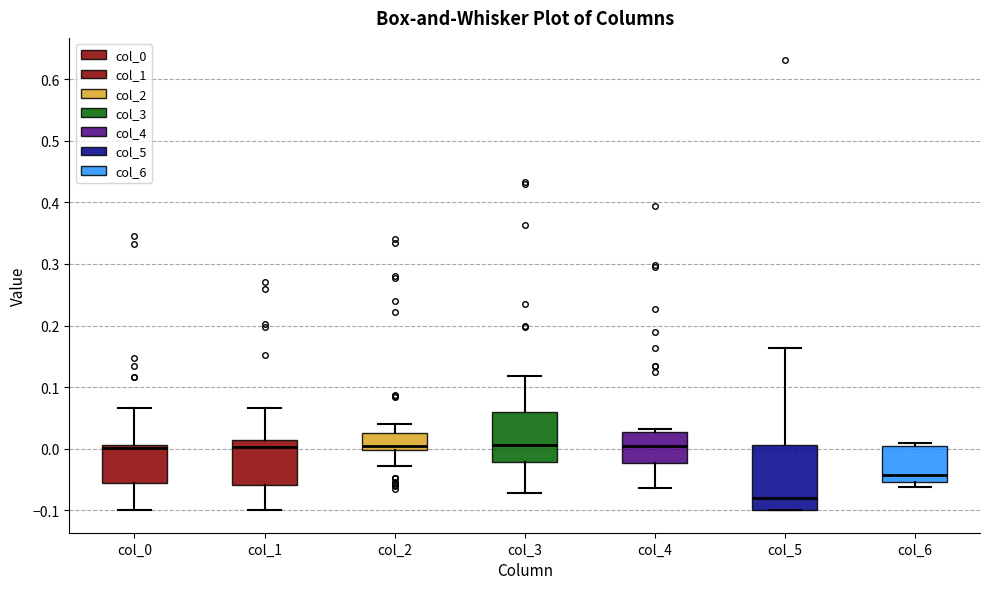

Comparing the boxes themselves (not the whiskers), which one is the tallest?

col_5